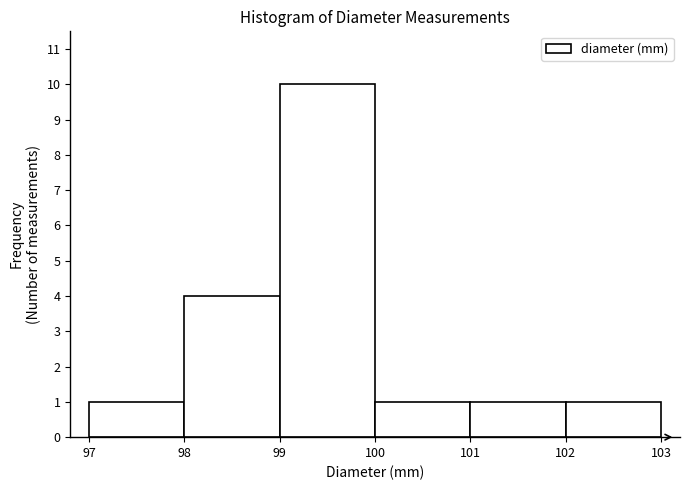

Reading left to right, transcribe this chart: for each bar, give the range it covers on the x-axis and its height. The values are not printed on the chart, so give them approximately, as read against the axis.

97 to 98: 1
98 to 99: 4
99 to 100: 10
100 to 101: 1
101 to 102: 1
102 to 103: 1